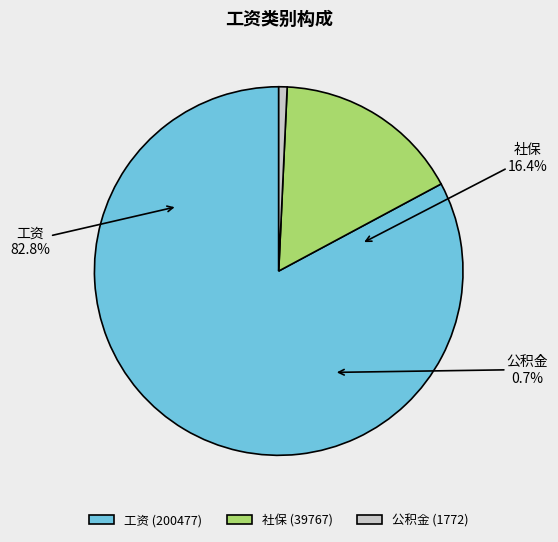

What is the smallest slice in the pie chart?

公积金